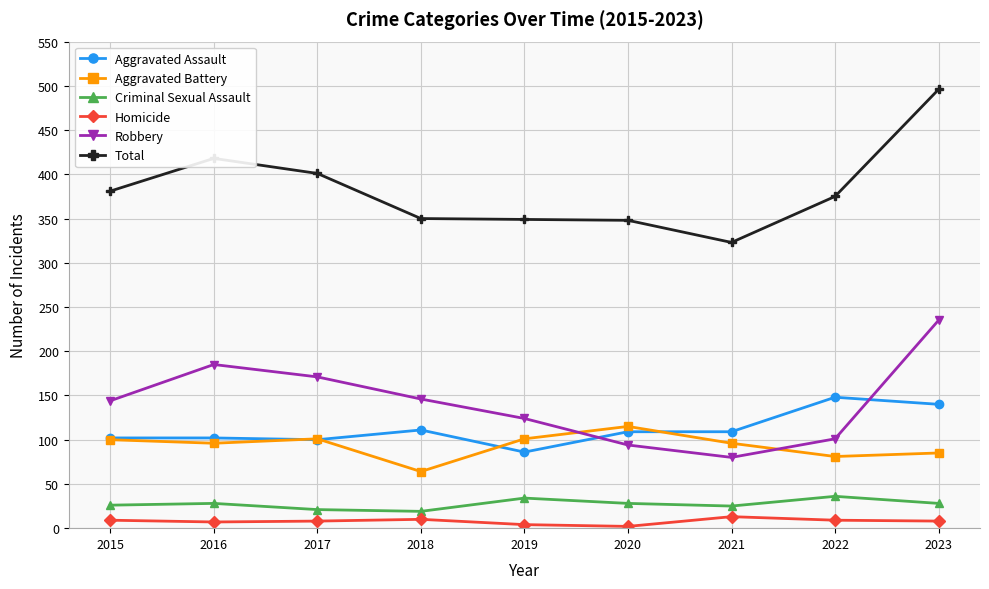

Which series changed the most between 2018 and 2019?

Aggravated Battery